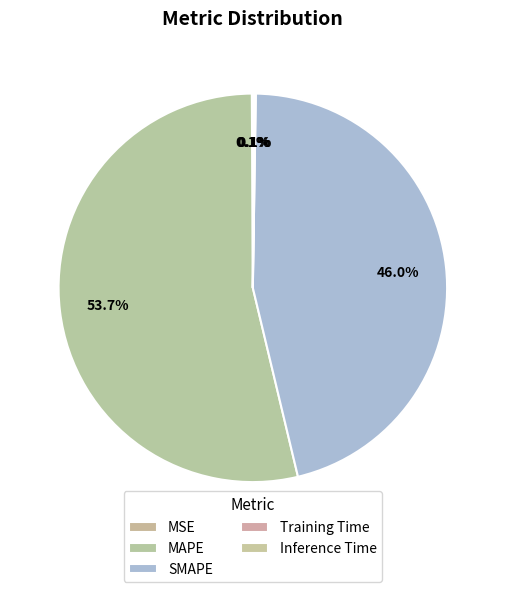

The SMAPE slice represents 46% of the pie. True or false?

True